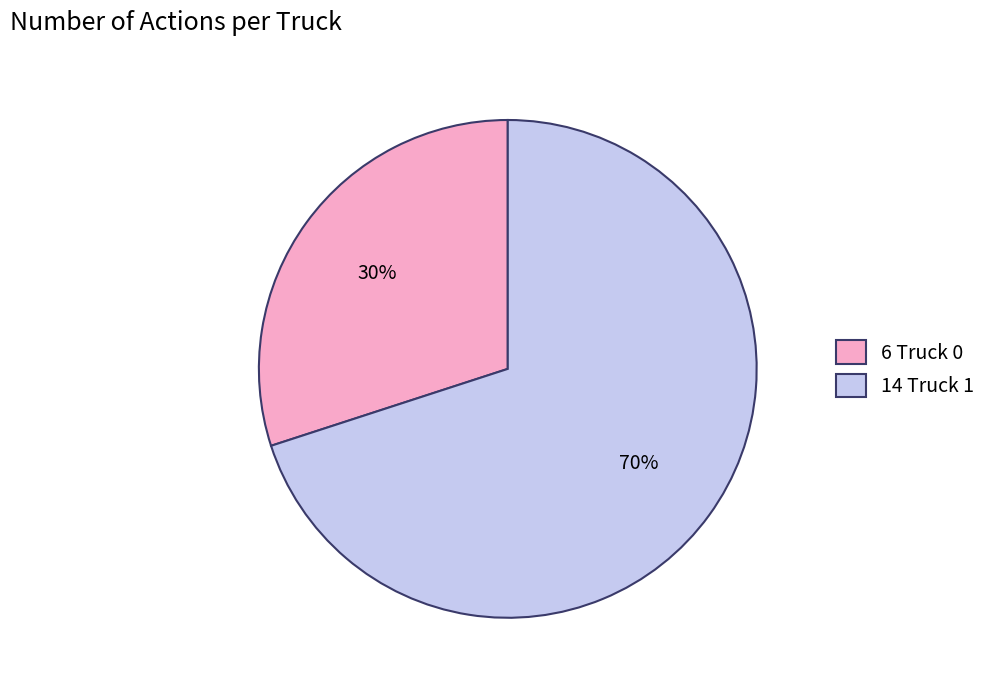

To the nearest percent, what portion does 6 Truck 0 represent?

30%